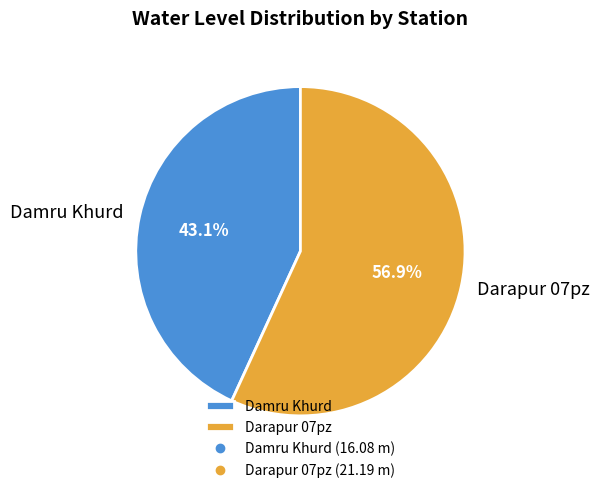

Between Darapur 07pz and Damru Khurd, which is larger?

Darapur 07pz